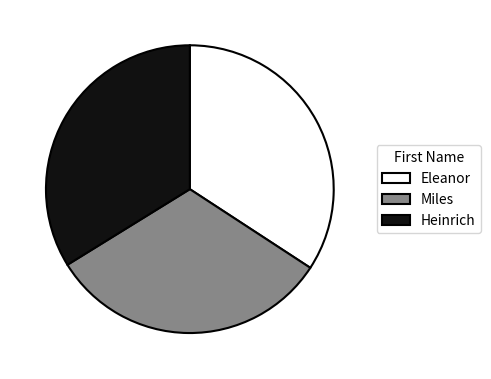

What is the smallest slice in the pie chart?

Miles